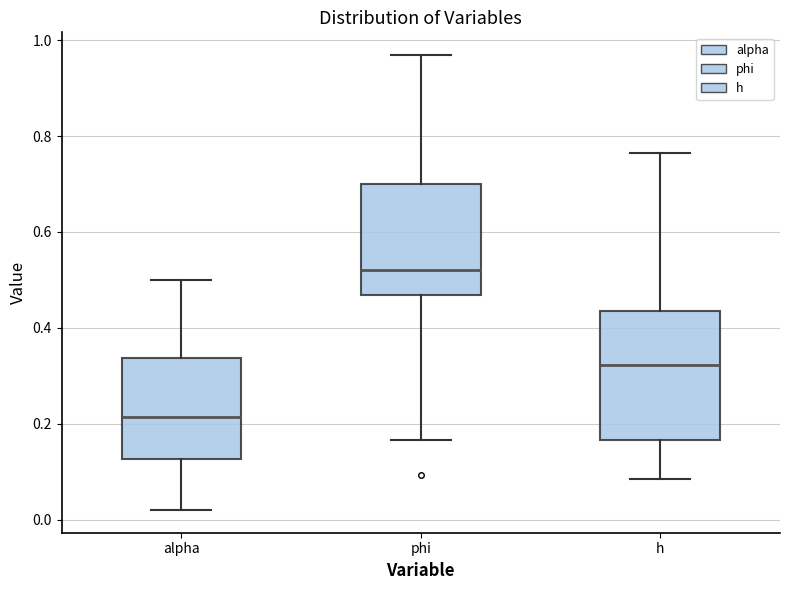

Which box is the tallest, from its lower edge to its upper edge?

h